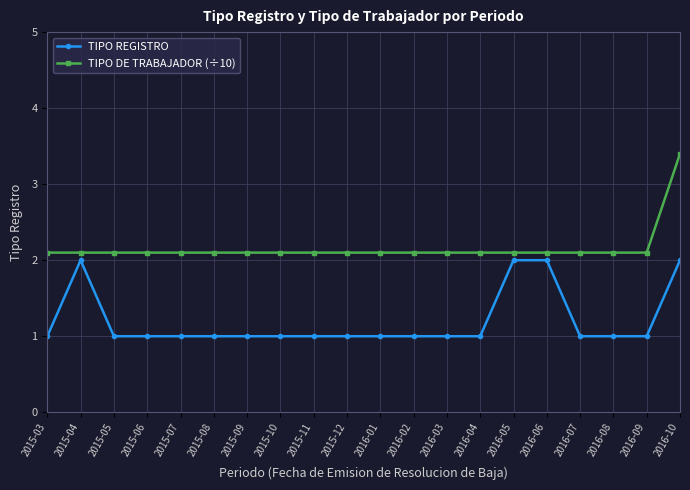

Which series has the widest spread of values?

TIPO DE TRABAJADOR (÷10)